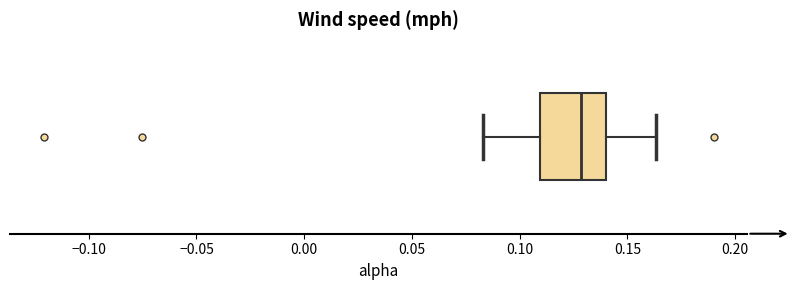

Transcribe this box plot: give where the median line is, the range the box spans, and where the two whiskers end, as read against the x-axis. The values are not printed on the chart, so give them approximately, as read against the axis.

median 0.130, box 0.110 to 0.140, whiskers 0.085 to 0.165